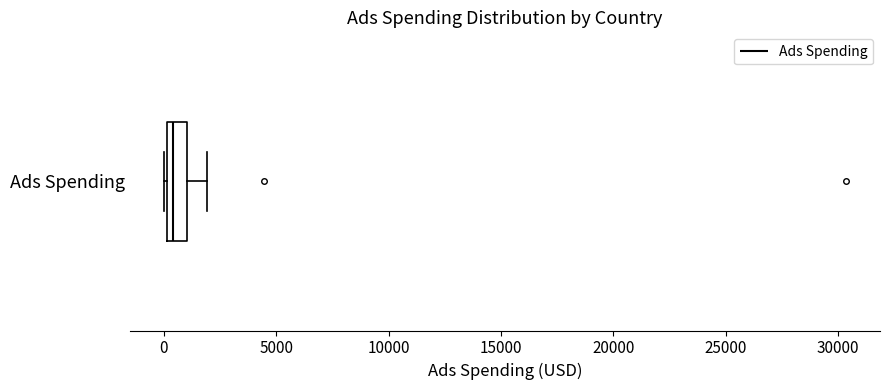

Transcribe this box plot: give where the median line is, the range the box spans, and where the two whiskers end, as read against the x-axis. The values are not printed on the chart, so give them approximately, as read against the axis.

median 500, box 0 to 1000, whiskers 0 (just left of the box's left edge) to 2000